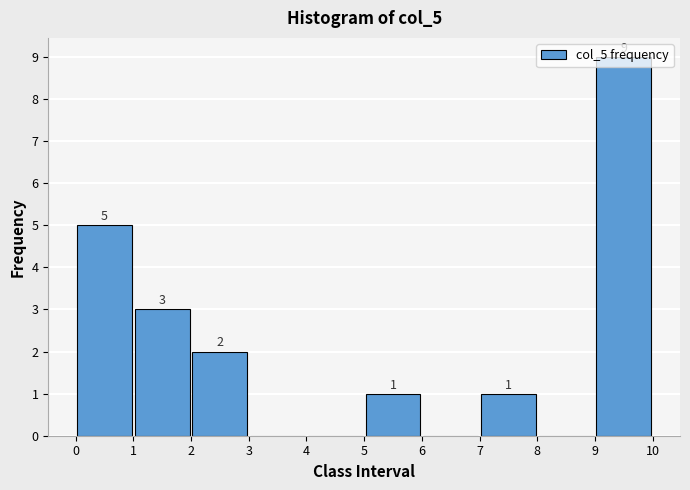

Which range on the x-axis has the tallest bar?

9 to 10